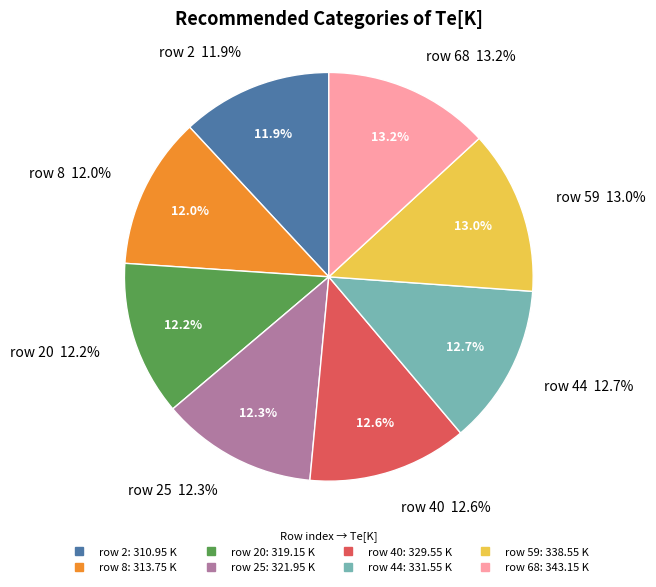

Which has a higher value, 2 or 25?

25